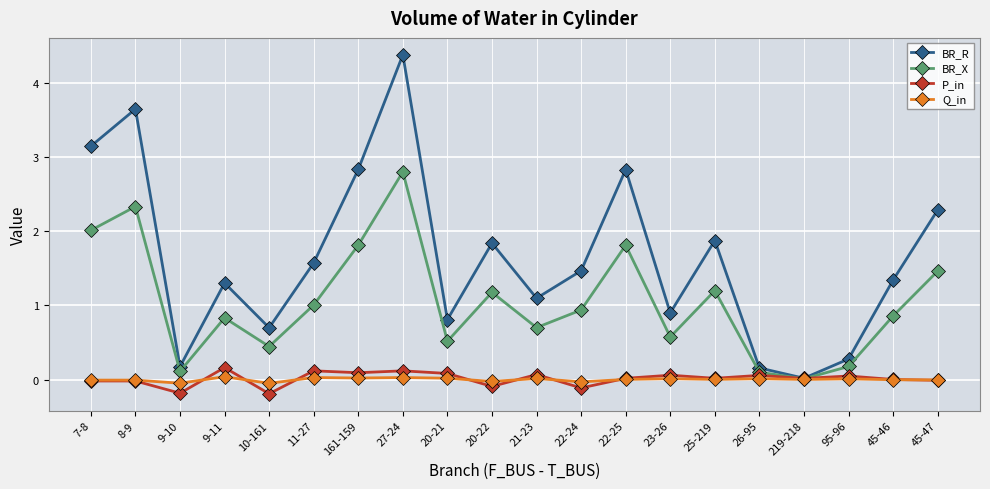

At 9-11, list the series in order from largest to smallest.

BR_R, BR_X, P_in, Q_in